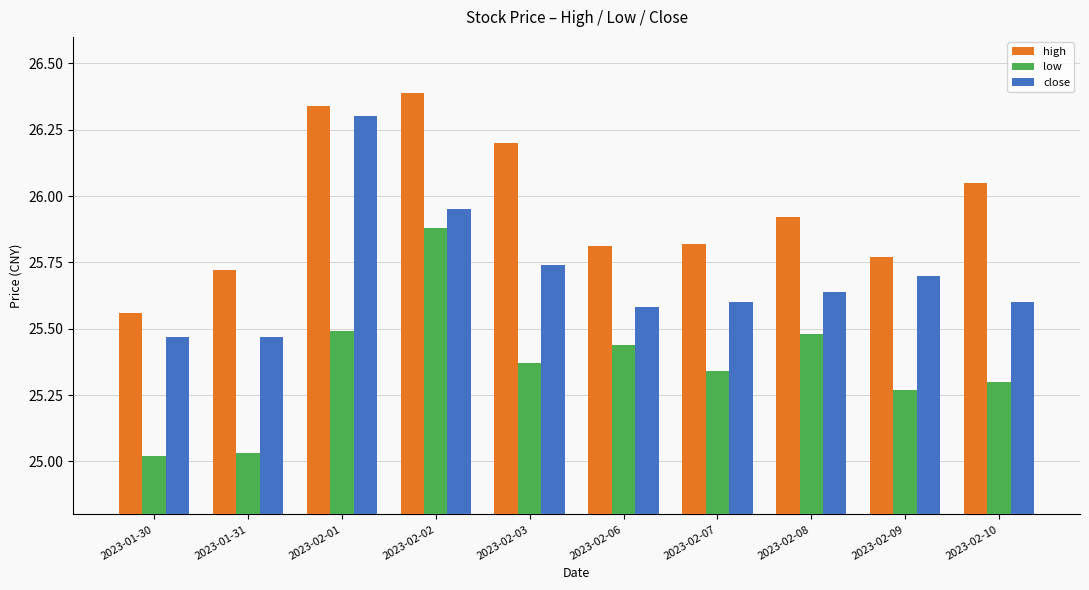

List the series in order of their overall mean, highest first.

high, close, low